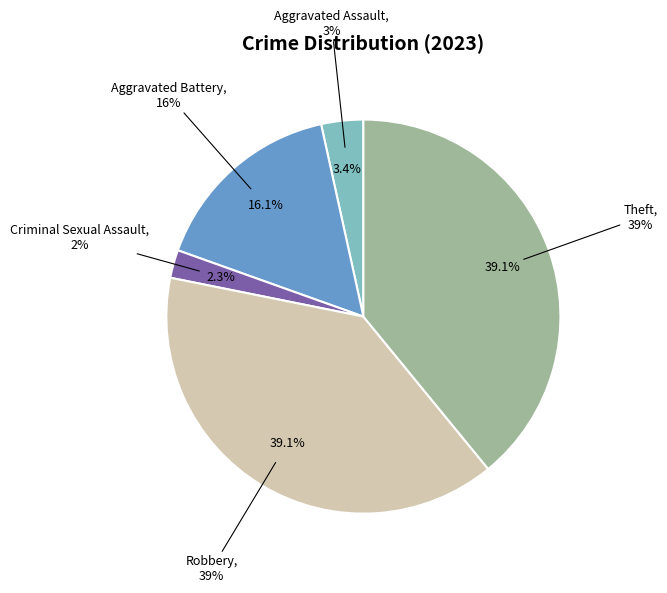

To the nearest percent, what is the difference between the largest and smallest slice percentages?

37%